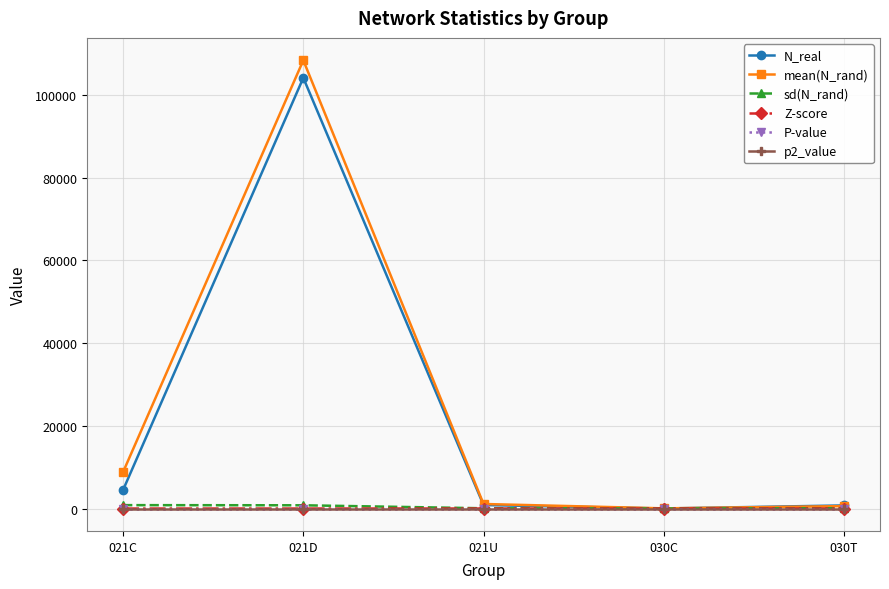

What is the smallest value displayed?

-5.4